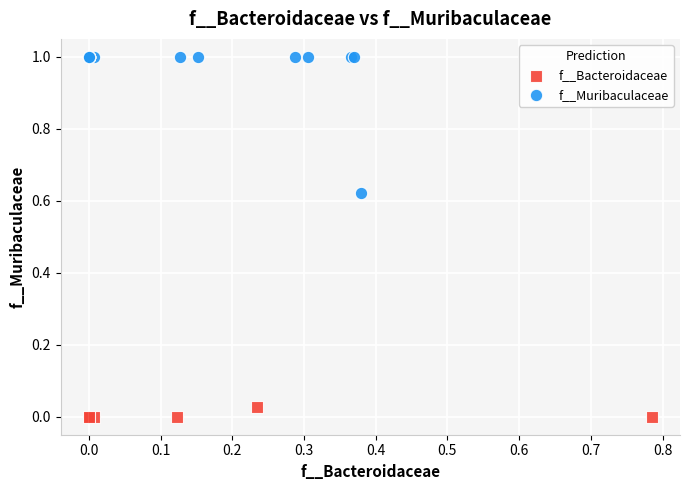

Which series has the widest spread of Y values?

f__Muribaculaceae